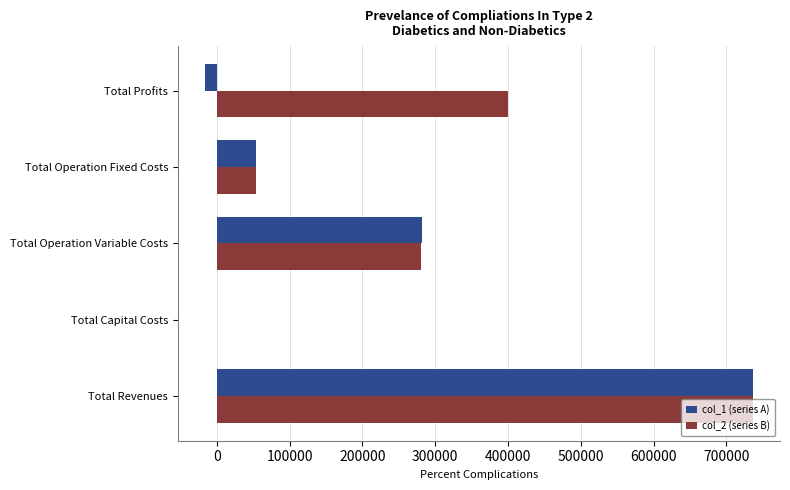

What are all the series names shown in the legend?

col_1 (series A), col_2 (series B)